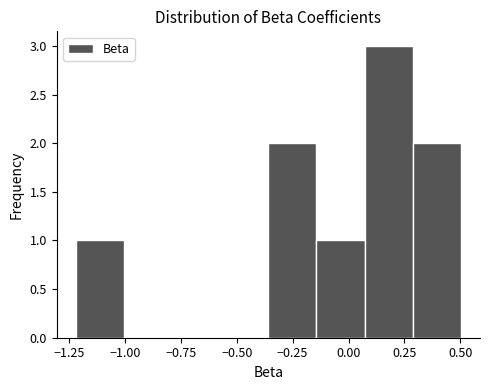

How tall is the bar that spans 0.30 to 0.50 on the x-axis? Neither the bar edges nor the heights are printed on the chart, so give them approximately, as read against the axes.

2